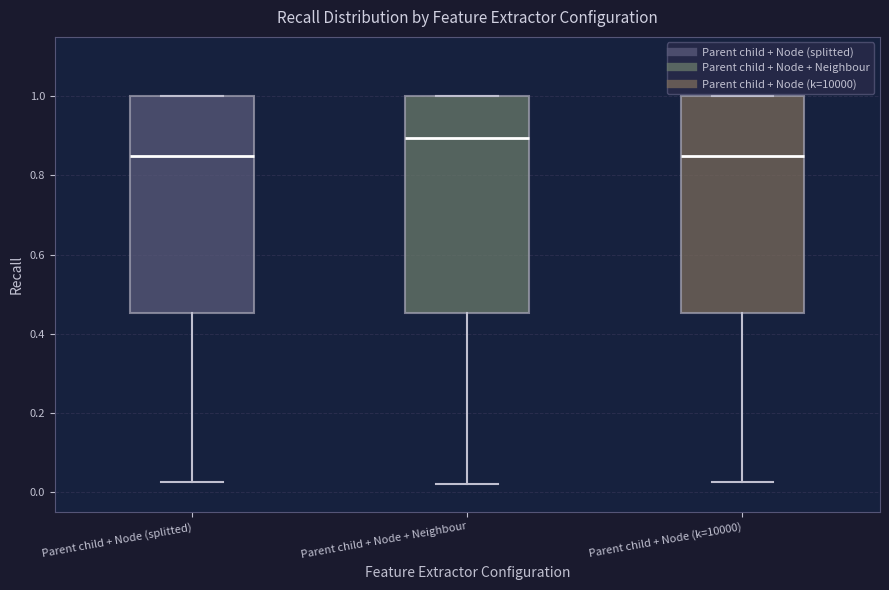

Where is the lower edge of the box for Parent child + Node (k=10000) on the y-axis? The values are not printed on the chart, so give them approximately, as read against the axis.

0.46